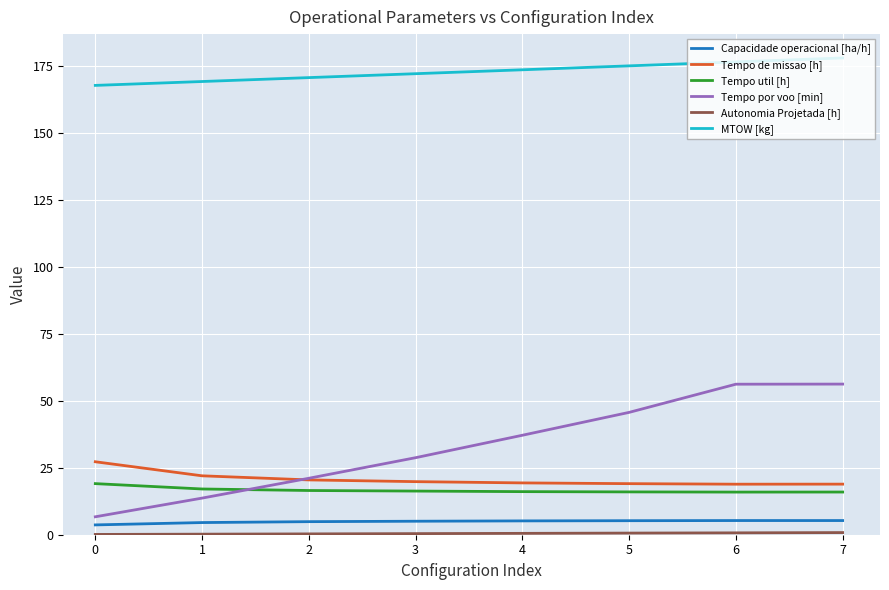

What is the average value of the MTOW [kg] series?

173.0